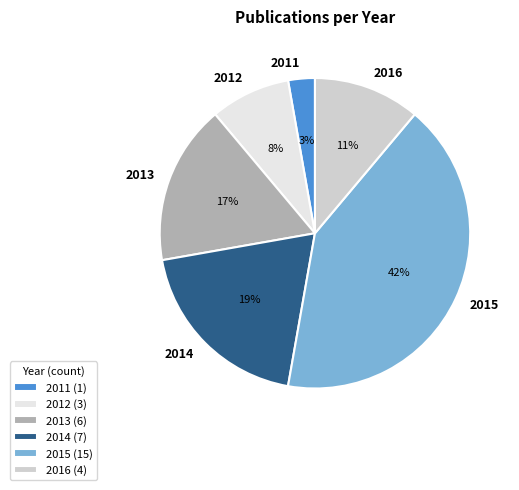

Is 2016 the majority of the pie?

No